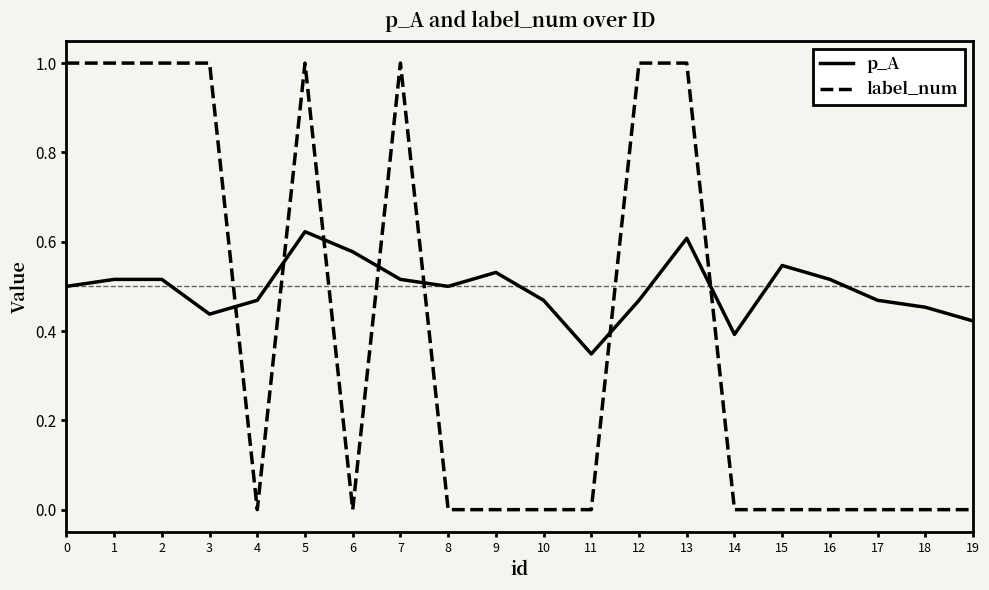

At which label does p_A reach its minimum?

11